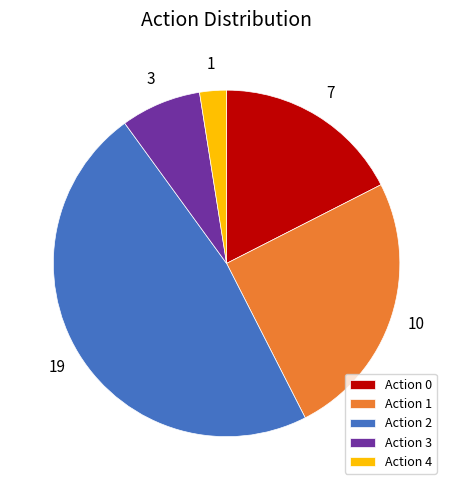

Is the sum of Action 3 and Action 0 greater than half?

No